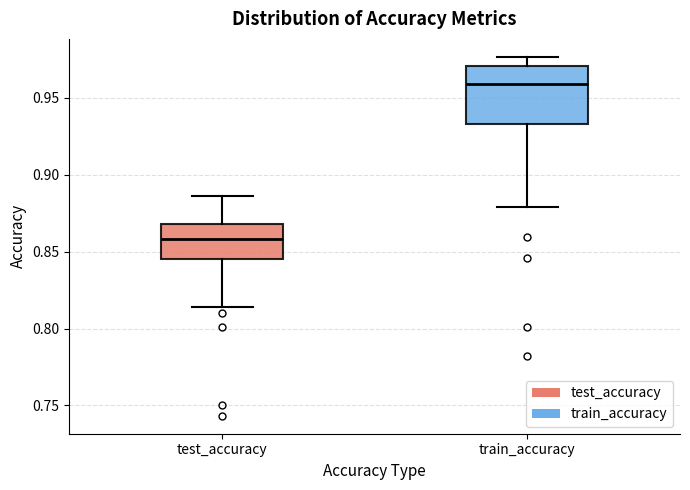

Which box has the highest median line?

train_accuracy